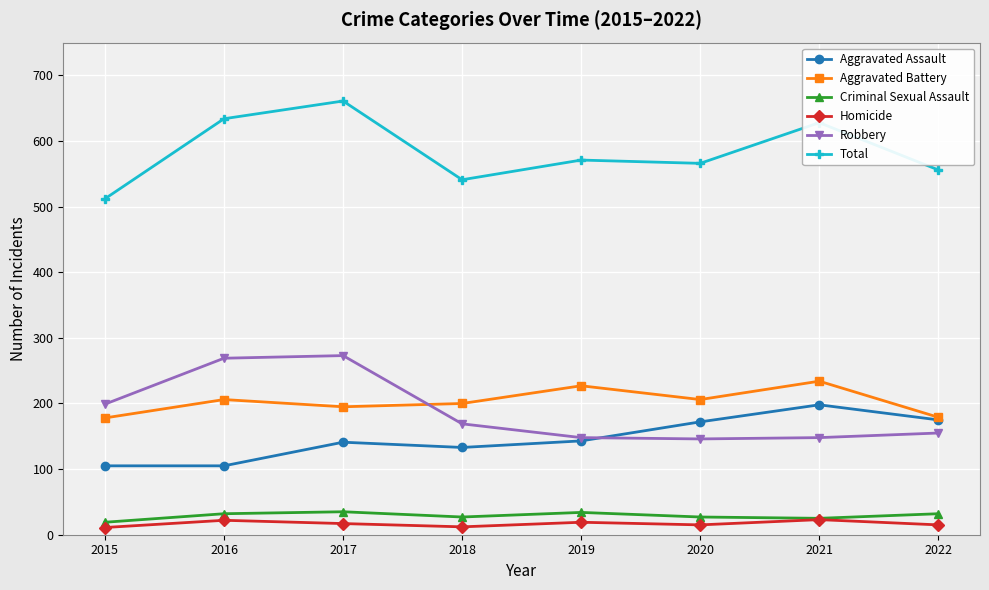

What is the spread (max minus min) of values at 2019?

552